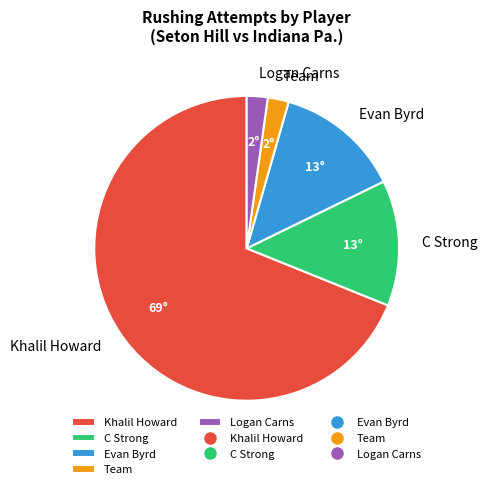

Which has a higher value, Team or Evan Byrd?

Evan Byrd